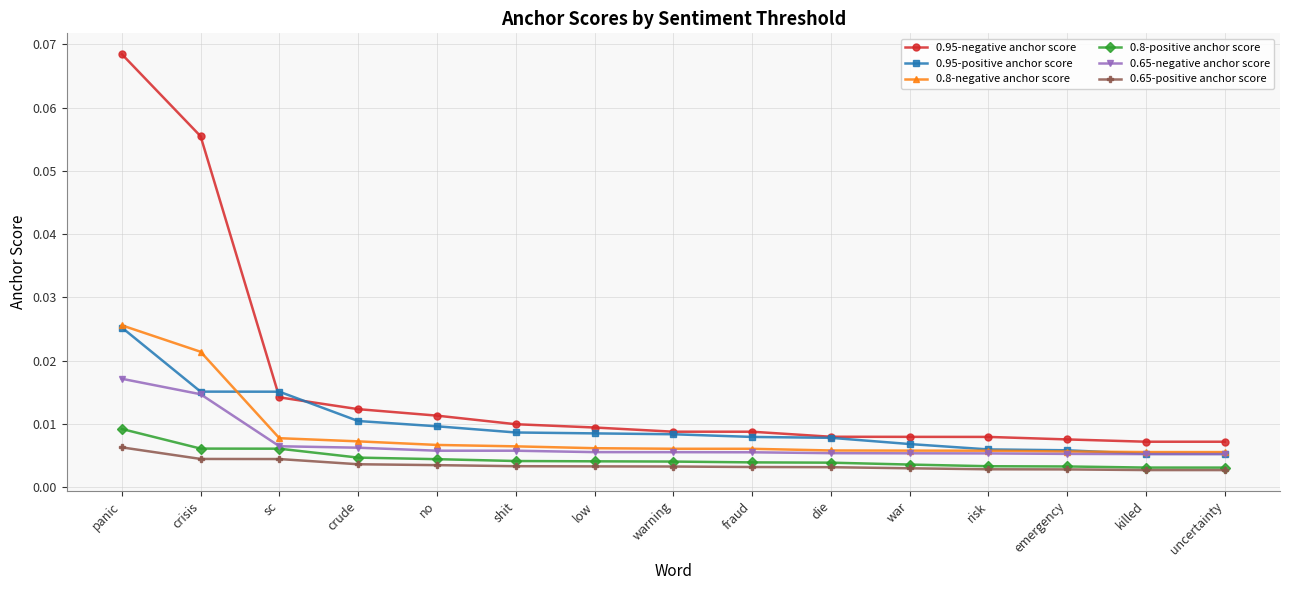

Which series has the largest total across all categories?

0.95-negative anchor score